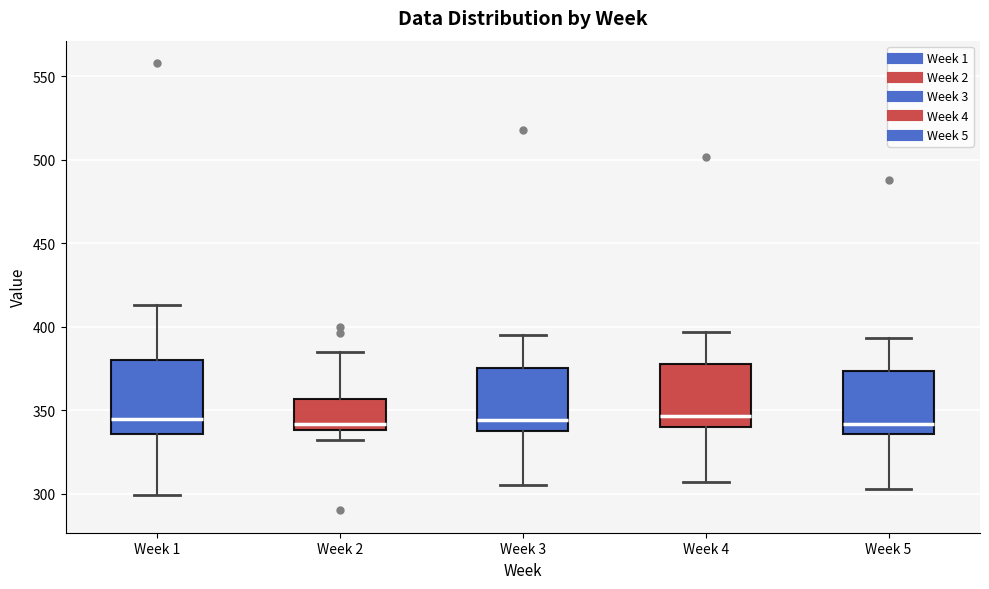

Reading left to right, read every box against the y-axis: the position of its median line, the range the box covers, and the ends of its whiskers. The values are not printed on the chart, so give them approximately, as read against the axis.

Week 1: median 345, box 335 to 380, whiskers 300 to 415
Week 2: median 340 (just above the box's lower edge), box 340 to 355, whiskers 330 to 385
Week 3: median 345, box 340 to 375, whiskers 305 to 395
Week 4: median 345, box 340 to 380, whiskers 305 to 395
Week 5: median 340, box 335 to 375, whiskers 305 to 395